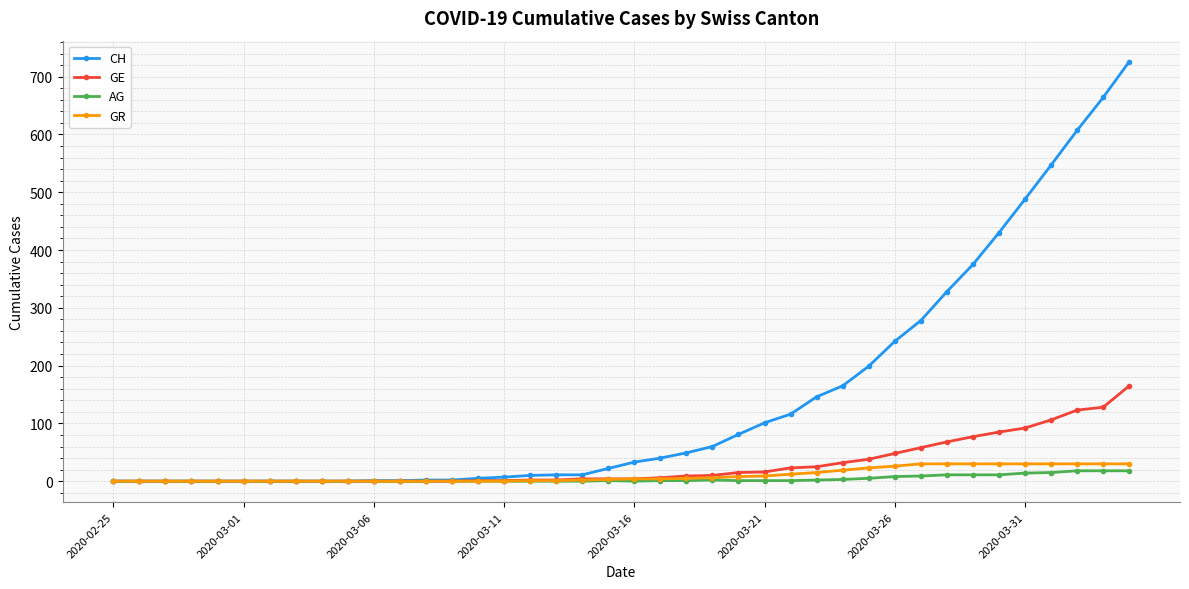

At how many categories does at least one series exceed 213?

10